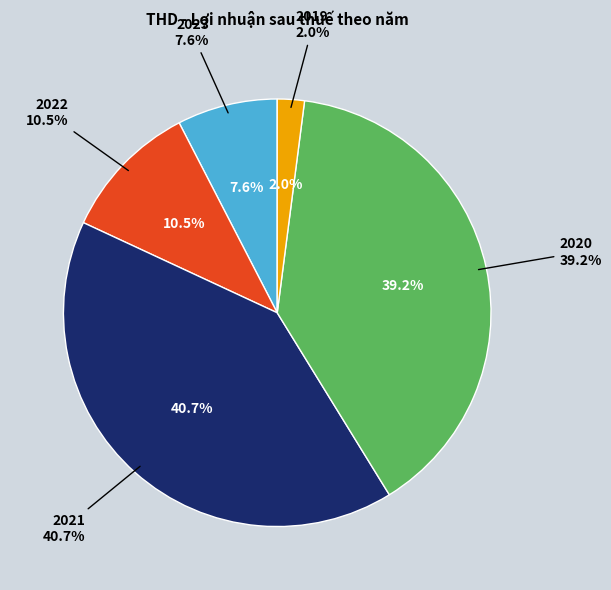

What percentage is NOT represented by 2020?

60.8%